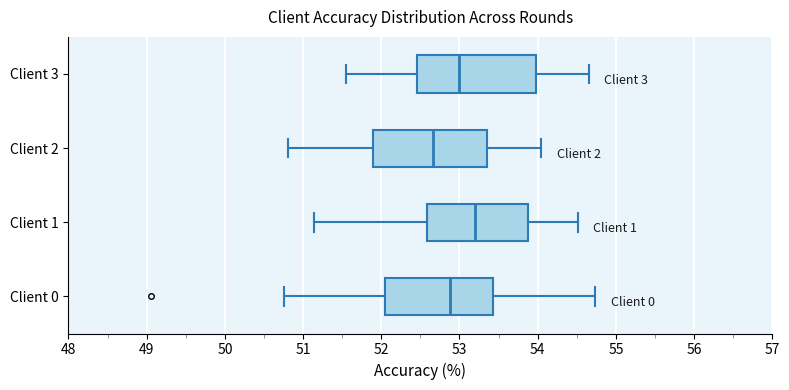

Reading bottom to top, transcribe this box plot: for each box, give where its median line is, the range the box spans, and where its two whiskers end, as read against the x-axis. The values are not printed on the chart, so give them approximately, as read against the axis.

Client 0: median 52.9, box 52.0 to 53.4, whiskers 50.8 to 54.7
Client 1: median 53.2, box 52.6 to 53.9, whiskers 51.1 to 54.5
Client 2: median 52.7, box 51.9 to 53.3, whiskers 50.8 to 54.0
Client 3: median 53.0, box 52.5 to 54.0, whiskers 51.6 to 54.7